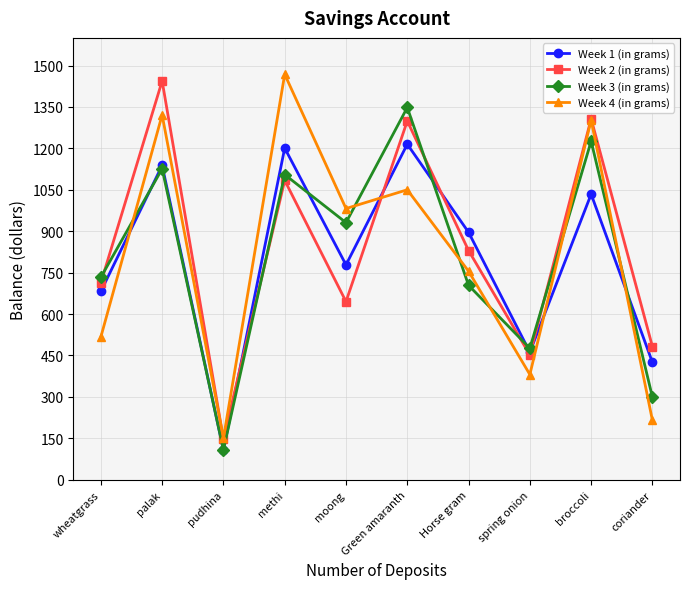

Rank the categories by Week 3 (in grams) value from highest to lowest.

Green amaranth, broccoli, palak, methi, moong, wheatgrass, Horse gram, spring onion, coriander, pudhina